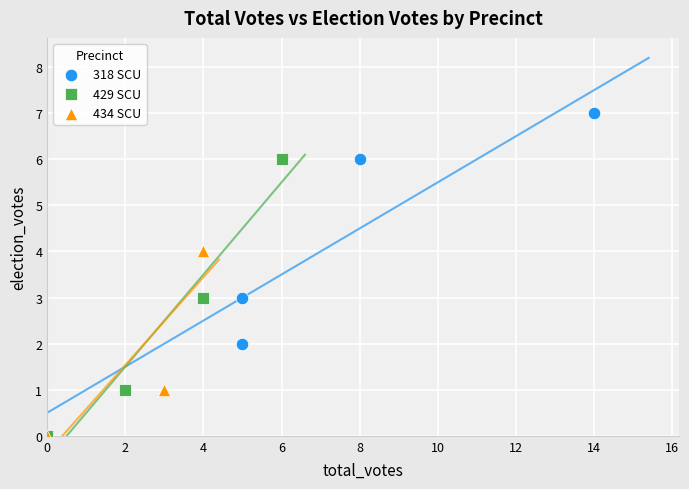

Which series reaches the maximum Y coordinate?

318 SCU